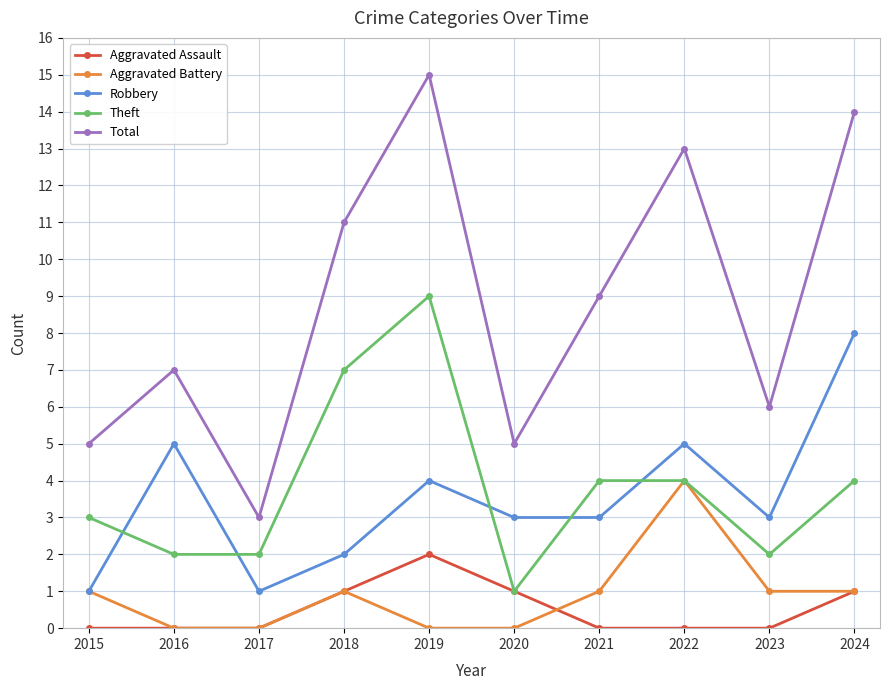

How many data points does each series have?

10